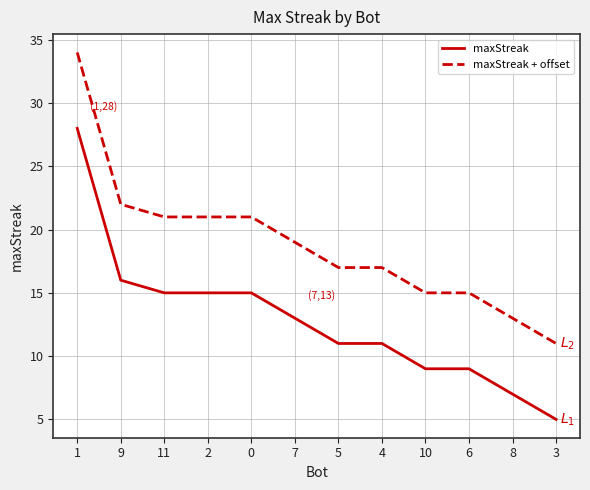

What is the lowest value of the maxStreak series?

5